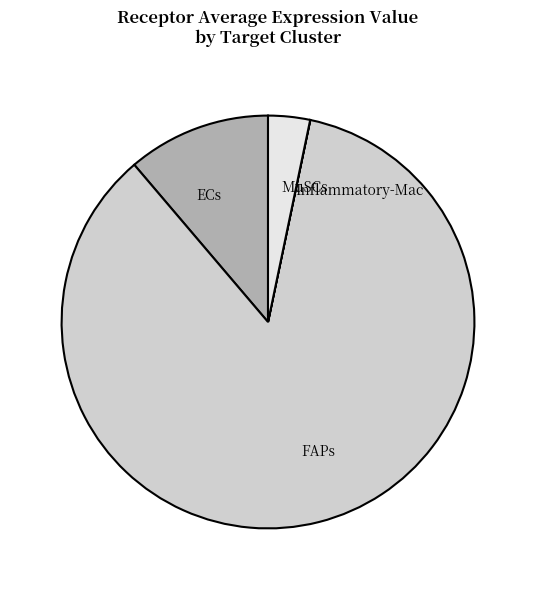

What is the ratio of the value at ECs to the value at FAPs?

0.1